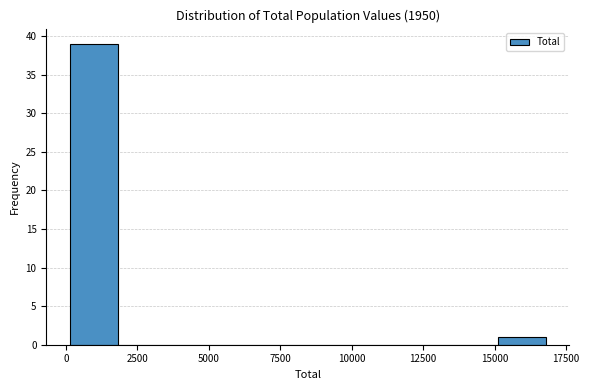

Read against the x-axis, roughly where is the centre of the tallest bar?

1000